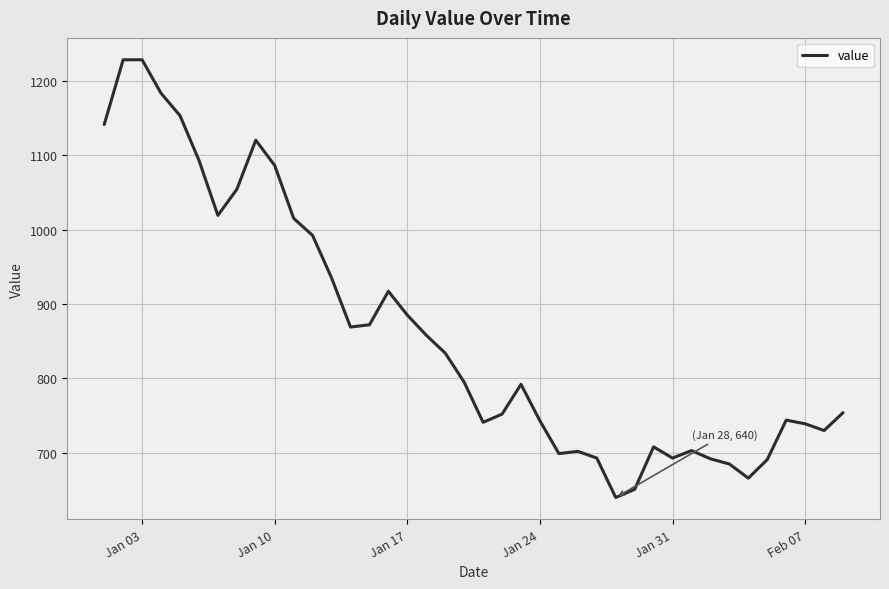

How many lines are shown in the chart?

1